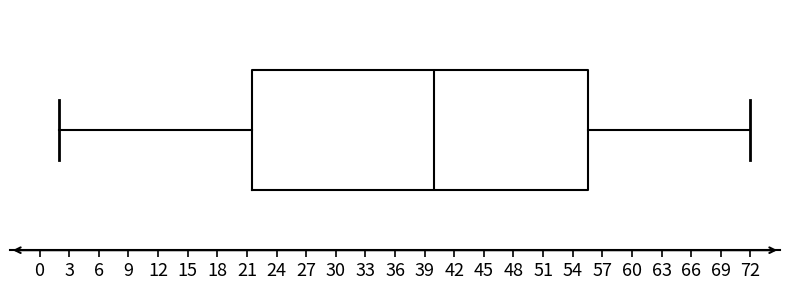

Transcribe this box plot: give where the median line is, the range the box spans, and where the two whiskers end, as read against the x-axis. The values are not printed on the chart, so give them approximately, as read against the axis.

median 40.0, box 21.5 to 55.5, whiskers 2.0 to 72.0